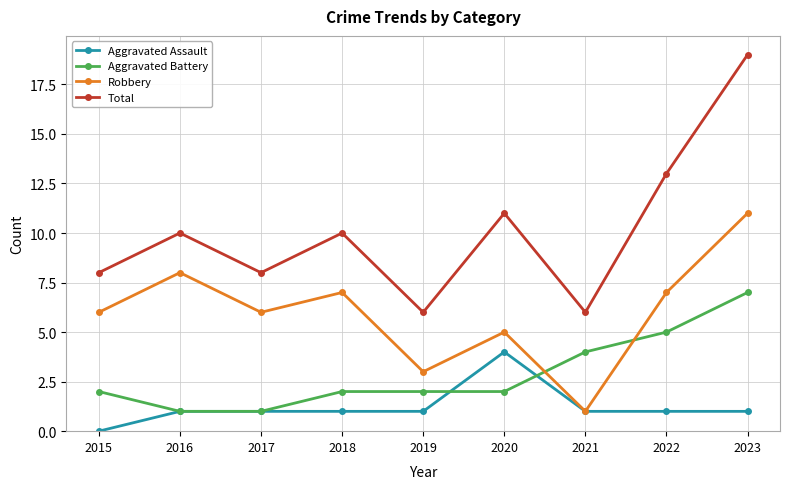

What is the sum of the Aggravated Battery values at 2017 and 2023?

8